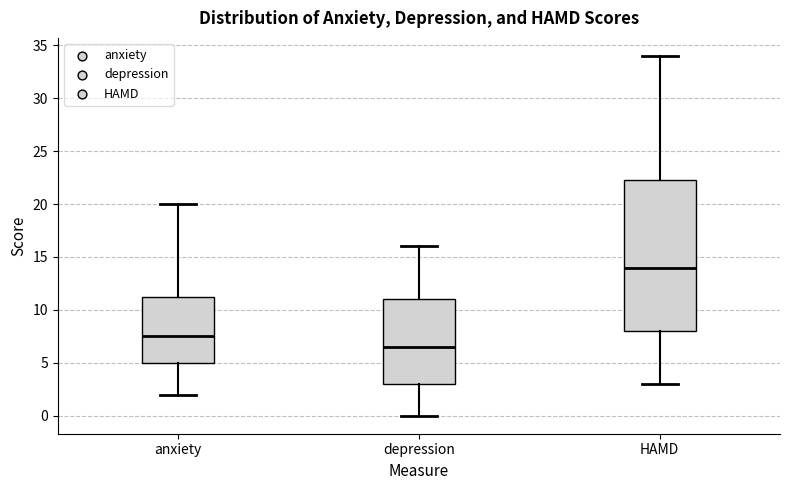

Reading left to right, read every box against the y-axis: the position of its median line, the range the box covers, and the ends of its whiskers. The values are not printed on the chart, so give them approximately, as read against the axis.

anxiety: median 7.5, box 5.0 to 11.5, whiskers 2.0 to 20.0
depression: median 6.5, box 3.0 to 11.0, whiskers 0.0 to 16.0
HAMD: median 14.0, box 8.0 to 22.5, whiskers 3.0 to 34.0